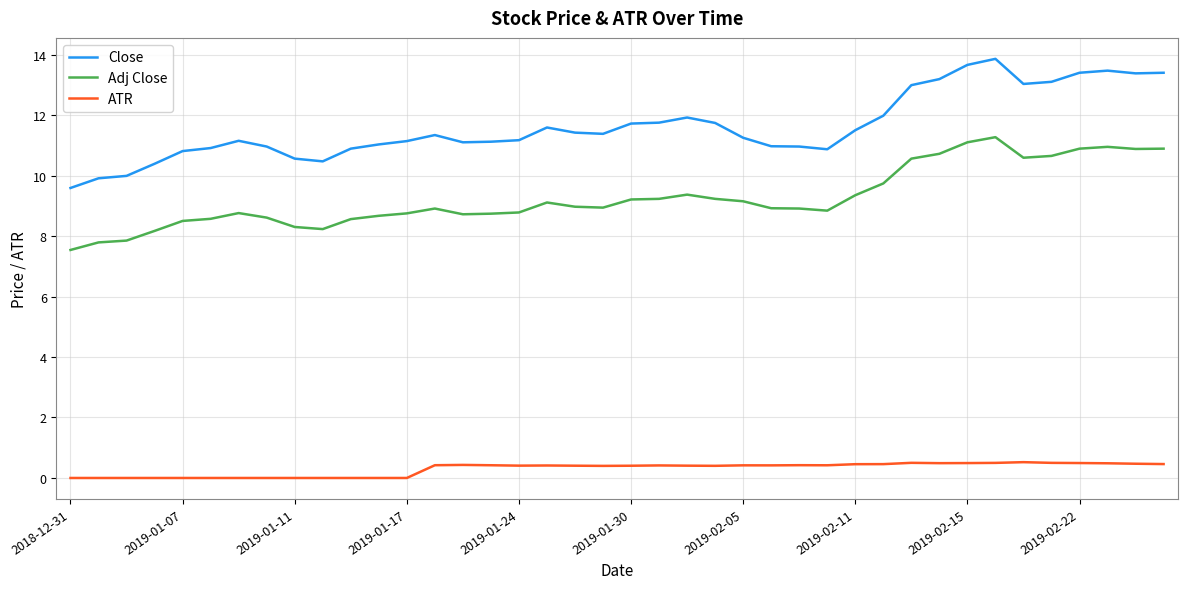

Which series has the widest spread of values?

Close